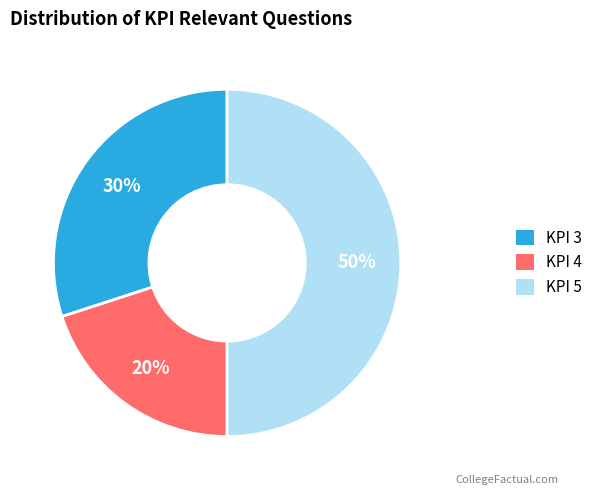

Count the number of slices in the pie.

3